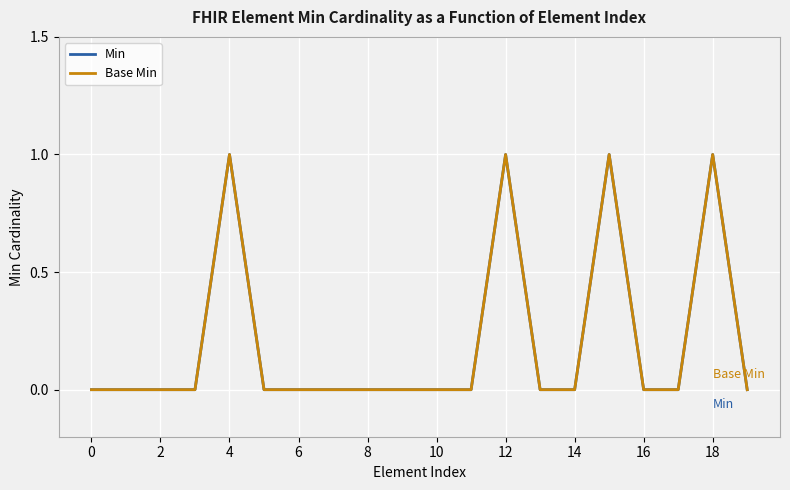

What is the label of the 19th point from the left?

18